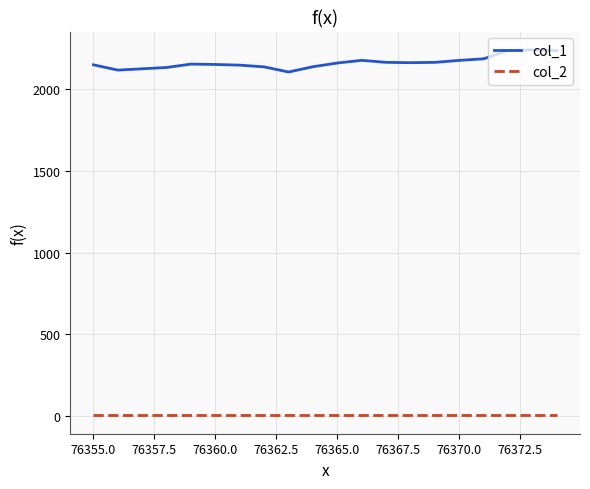

How many lines are shown in the chart?

2